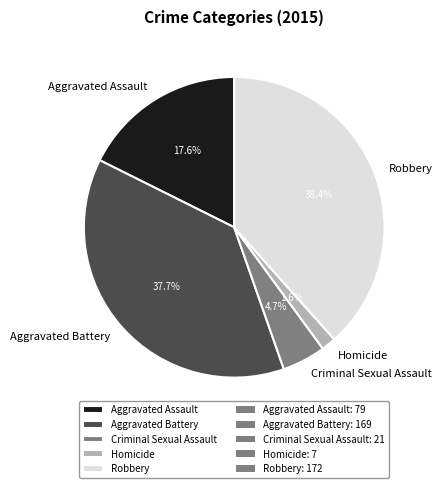

Is there a majority slice in this chart?

No